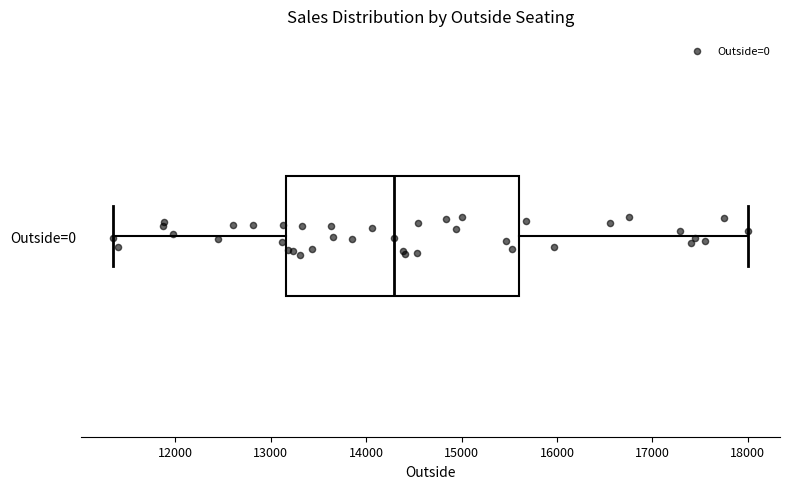

Read this box plot against the x-axis: the position of the median line, the range covered by the box, and the ends of both whiskers. The values are not printed on the chart, so give them approximately, as read against the axis.

median 14300, box 13200 to 15600, whiskers 11300 to 18000